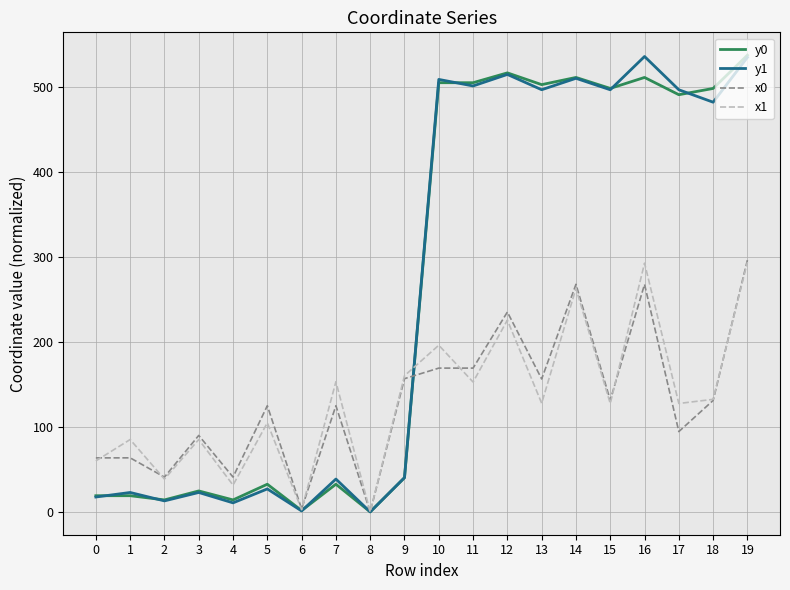

What is the maximum value shown in the chart?

537.3